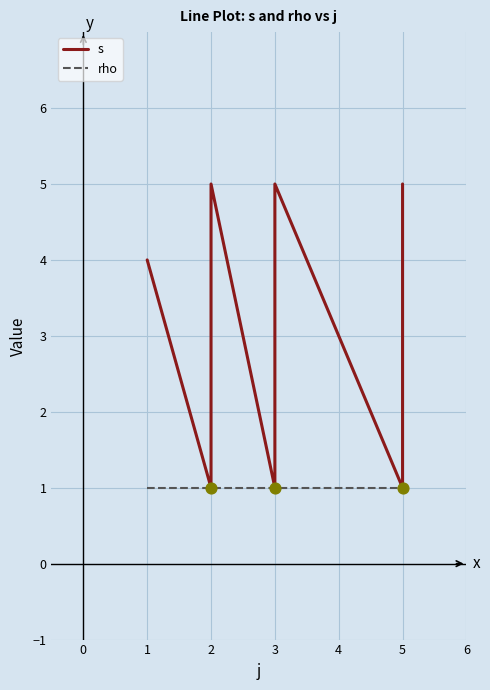

Which series reaches the maximum Y coordinate?

s